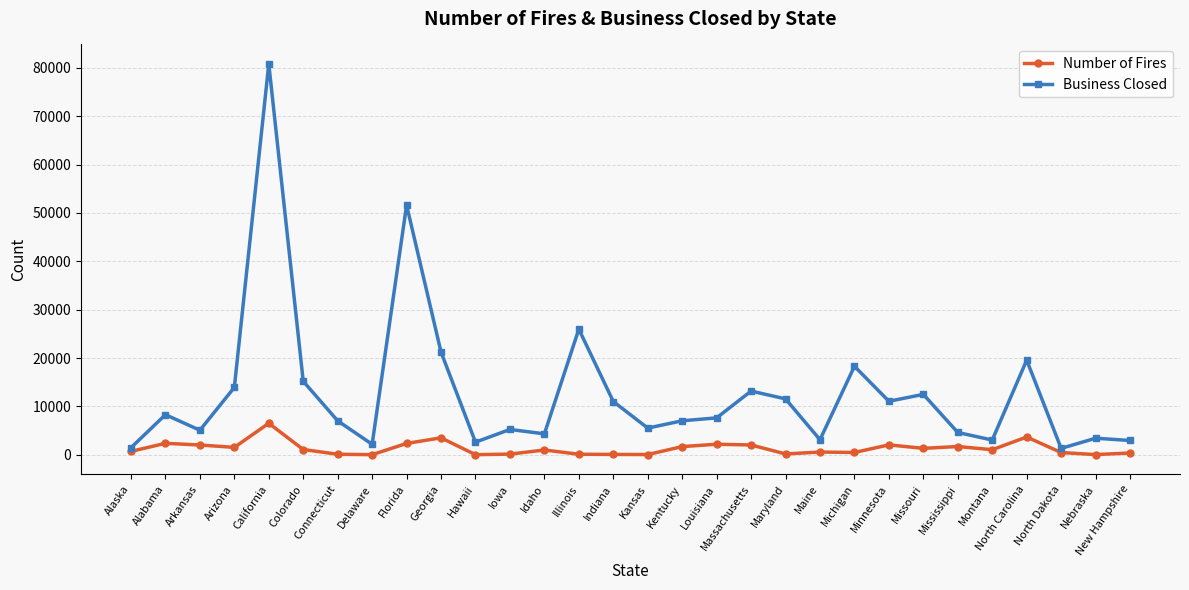

Which series has the largest total across all categories?

Business Closed